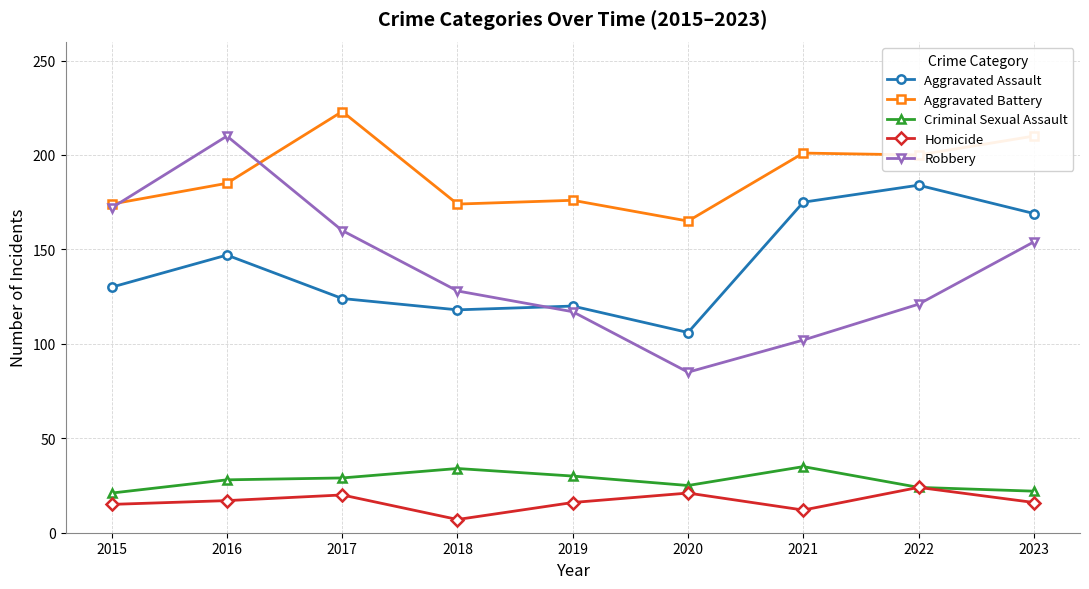

What is the lowest value of the Aggravated Assault series?

106